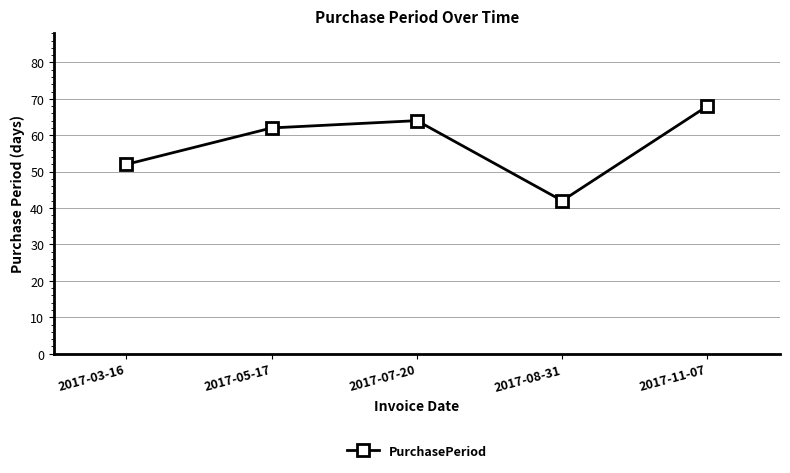

Rank the categories by value from highest to lowest.

2017-11-07, 2017-07-20, 2017-05-17, 2017-03-16, 2017-08-31